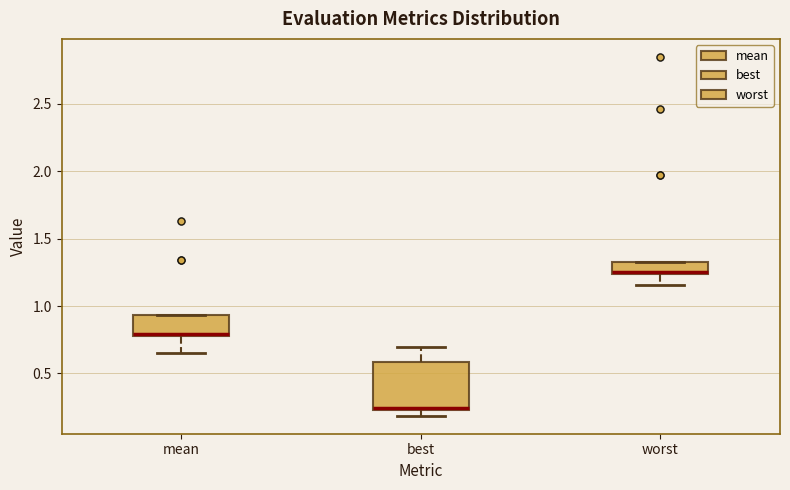

Reading left to right, read every box against the y-axis: the position of its median line, the range the box covers, and the ends of its whiskers. The values are not printed on the chart, so give them approximately, as read against the axis.

mean: median 0.80 (drawn on the box's lower edge), box 0.80 to 0.95, whiskers 0.65 to 0.95
best: median 0.25 (just above the box's lower edge), box 0.25 to 0.60, whiskers 0.20 to 0.70
worst: median 1.25, box 1.25 to 1.30, whiskers 1.15 to 1.30